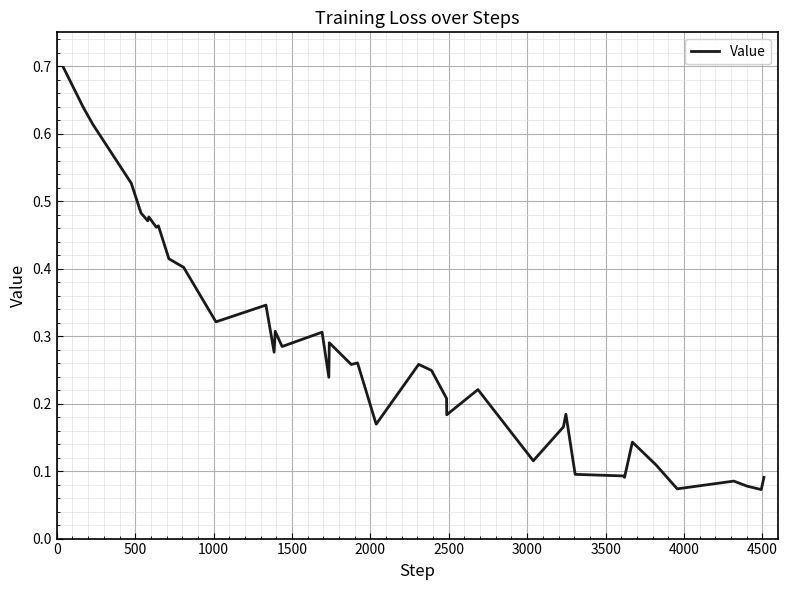

What is the maximum value shown in the chart?

0.7